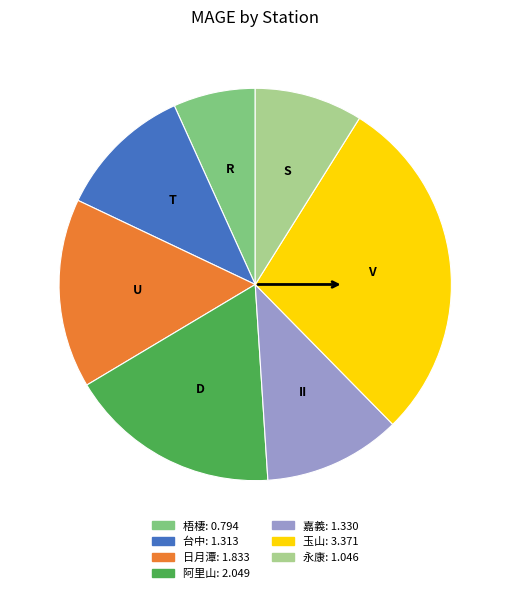

How many segments does this pie chart have?

7